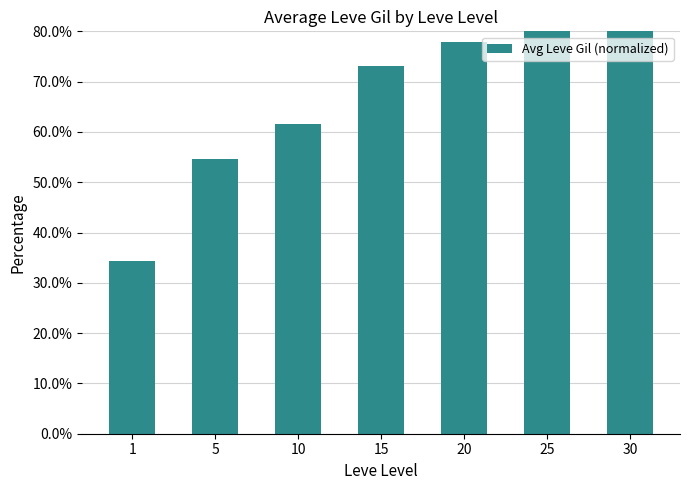

Which category has the highest value across all series?

25